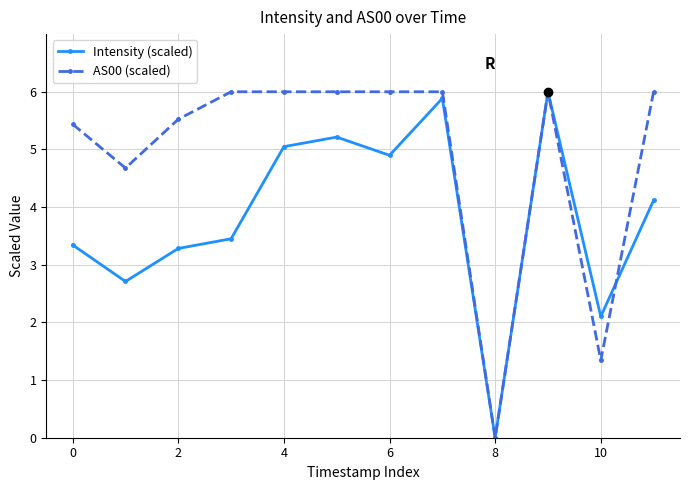

Is this an area chart (filled region under the line)?

No